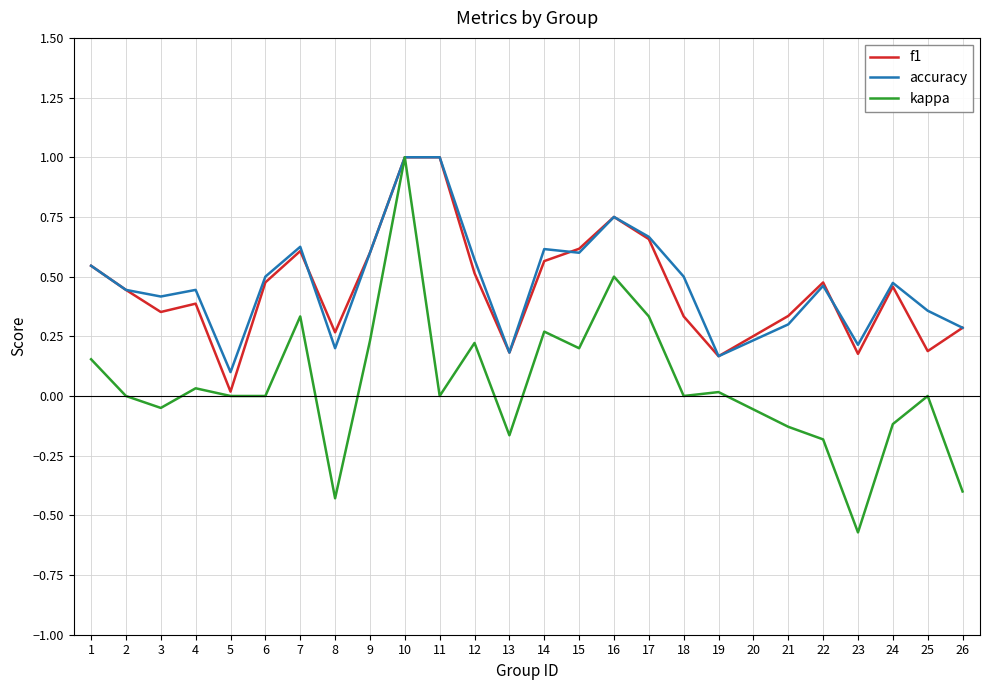

What is the maximum value shown in the chart?

1.0